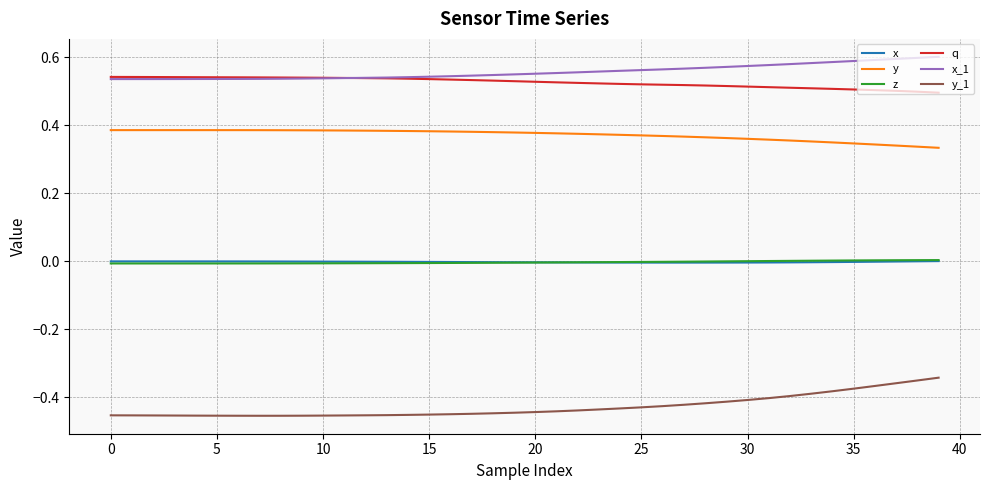

How many intersections are there between x and z?

1